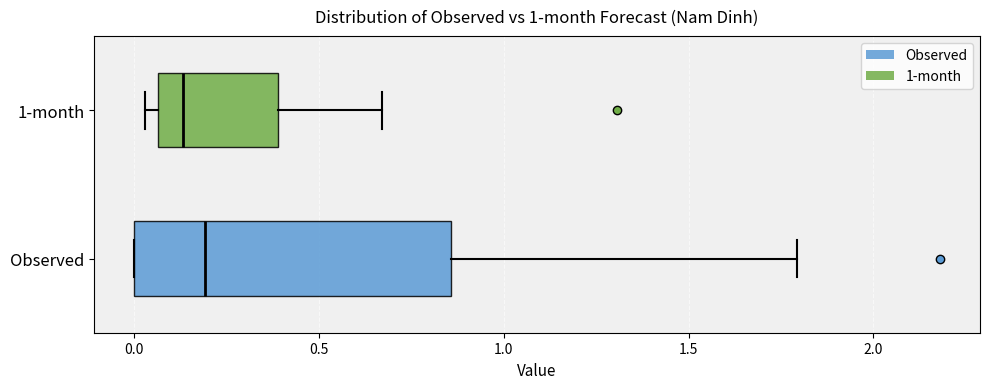

Which box is the widest, from its left edge to its right edge?

Observed